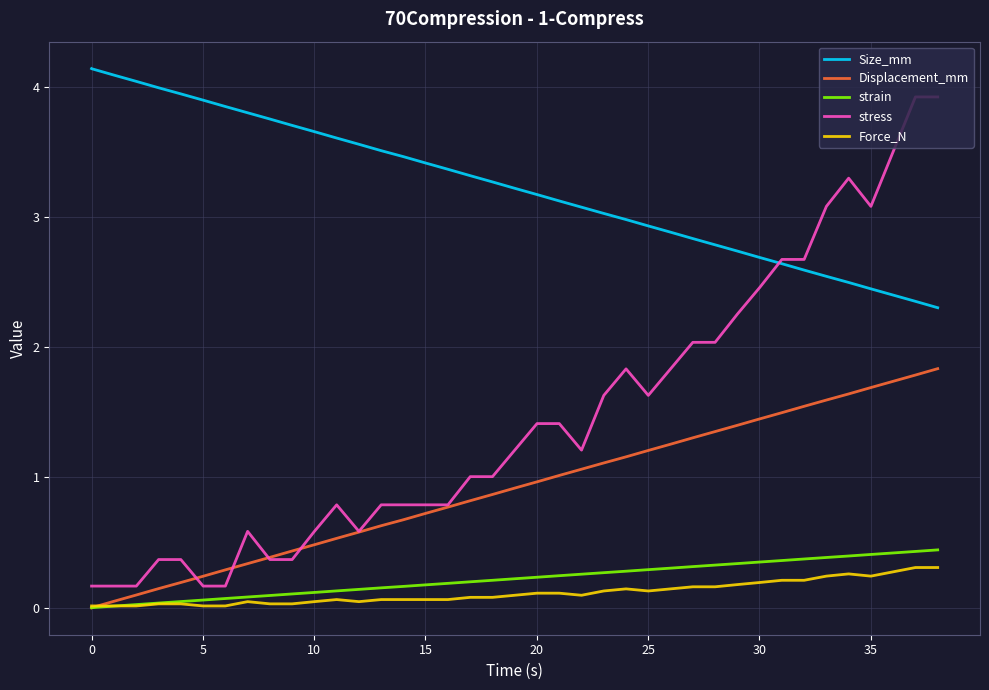

What is the maximum value for Size_mm?

4.1